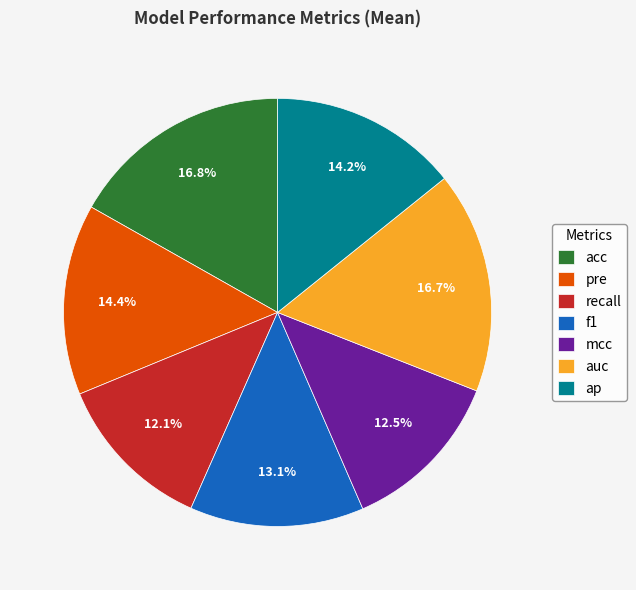

True or false: mcc accounts for 5% of the total.

False